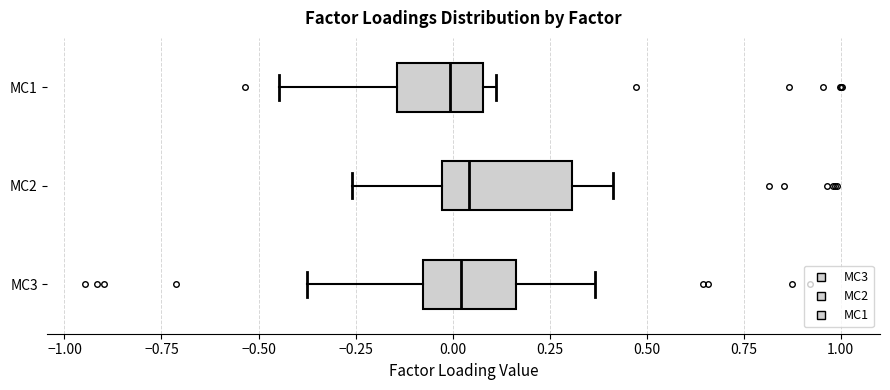

Reading bottom to top, read every box against the x-axis: the position of its median line, the range the box covers, and the ends of its whiskers. The values are not printed on the chart, so give them approximately, as read against the axis.

MC3: median 0.00, box -0.10 to 0.15, whiskers -0.35 to 0.35
MC2: median 0.05, box -0.05 to 0.30, whiskers -0.25 to 0.40
MC1: median 0.00, box -0.15 to 0.10, whiskers -0.45 to 0.10 (just right of the box's right edge)